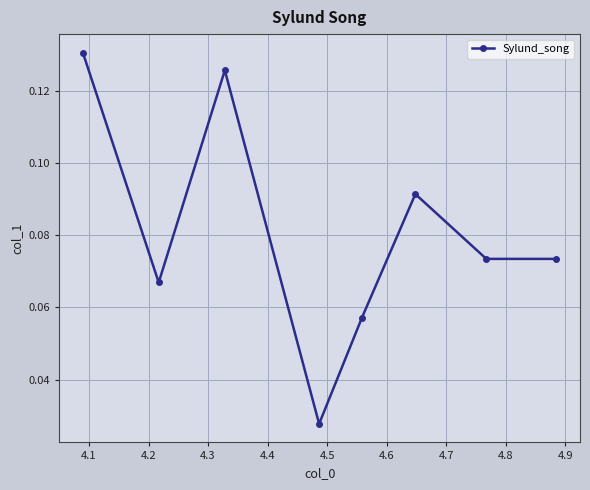

What is the sum of all values?

0.6